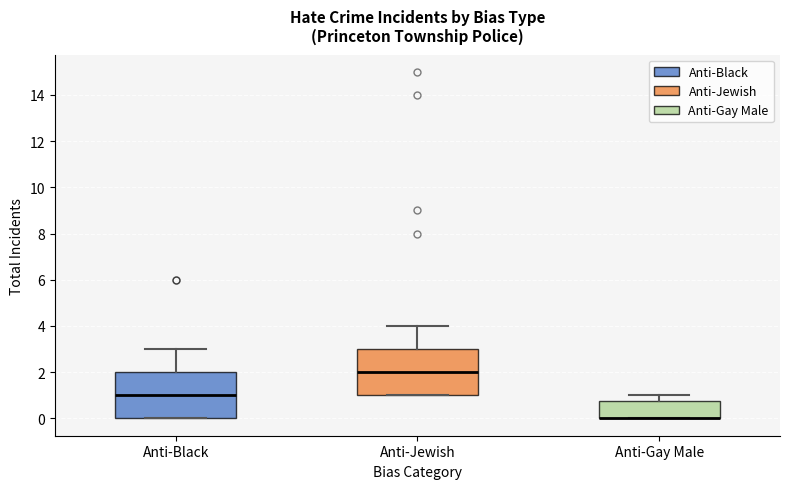

Reading left to right, transcribe this box plot: for each box, give where its median line is, the range the box spans, and where its two whiskers end, as read against the y-axis. The values are not printed on the chart, so give them approximately, as read against the axis.

Anti-Black: median 1.0, box 0.0 to 2.0, whiskers 0.0 to 3.0
Anti-Jewish: median 2.0, box 1.0 to 3.0, whiskers 1.0 to 4.0
Anti-Gay Male: median 0.0 (drawn on the box's lower edge), box 0.0 to 0.8, whiskers 0.0 to 1.0